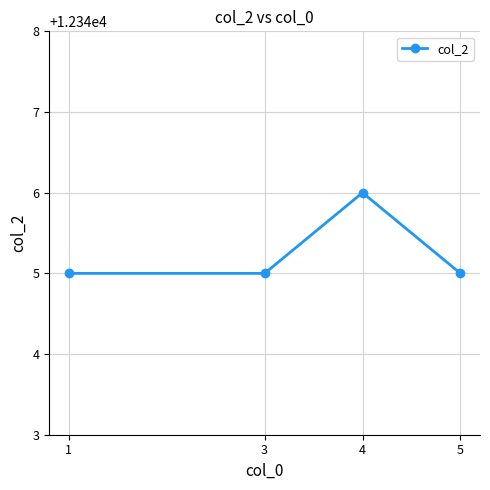

What is the smallest value displayed?

12345